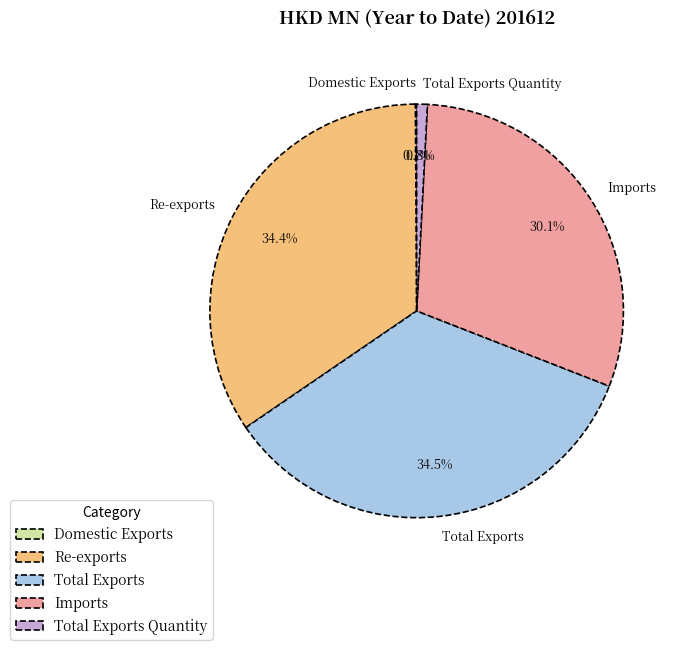

Approximately how many times larger is the value at Re-exports compared to Total Exports Quantity?

41.4